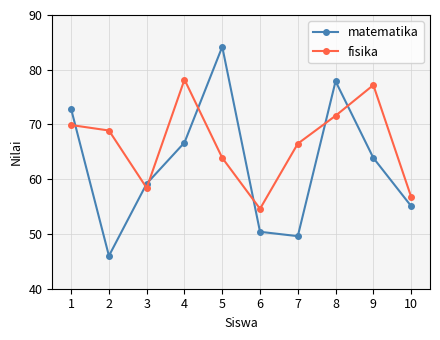

True or false: matematika and fisika cross at least once.

True